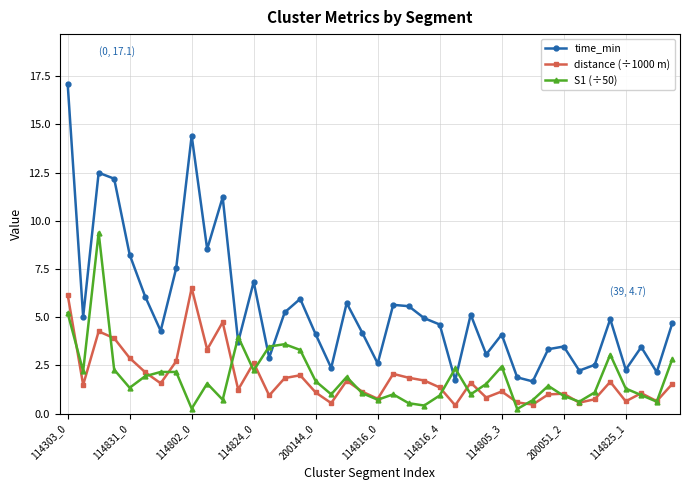

How many data points does each series have?

40